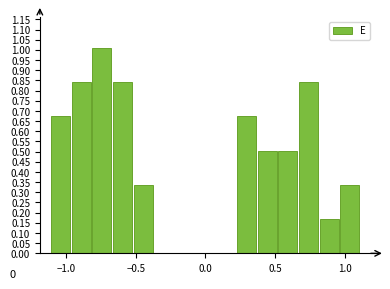

Around what value on the x-axis is the tallest bar? Give the approximate position of its centre, as read against the axis.

-0.75